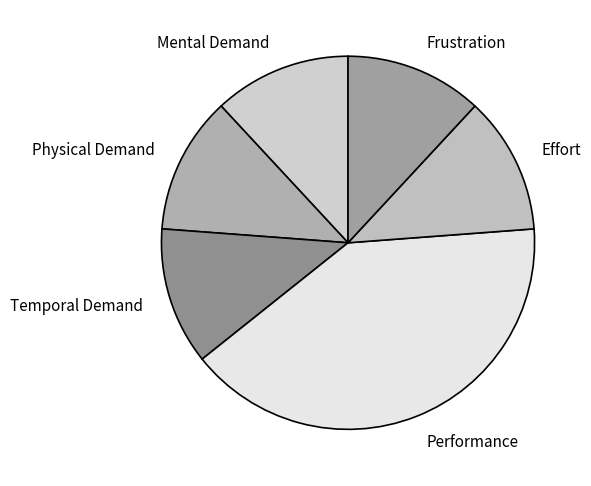

Which slice is the largest?

Performance